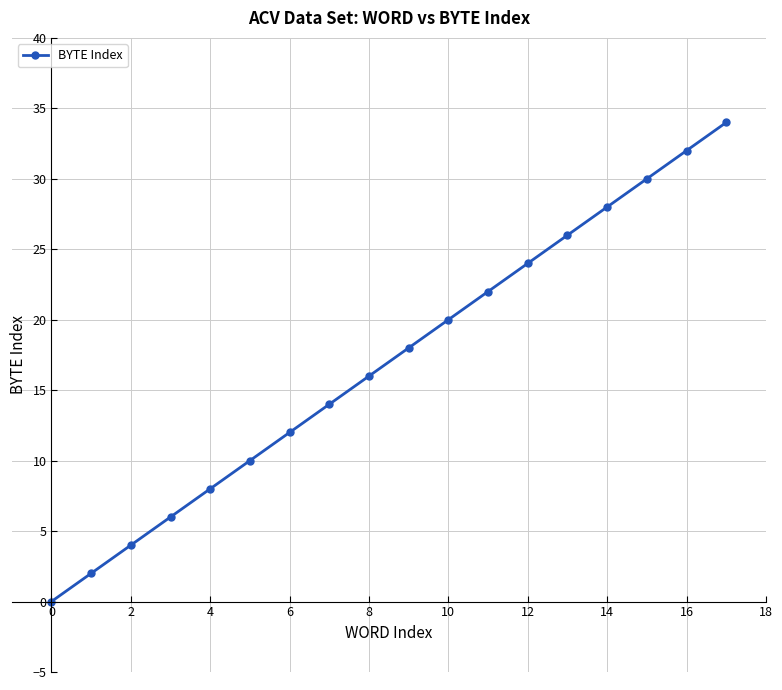

What is the difference between the maximum and minimum values?

34